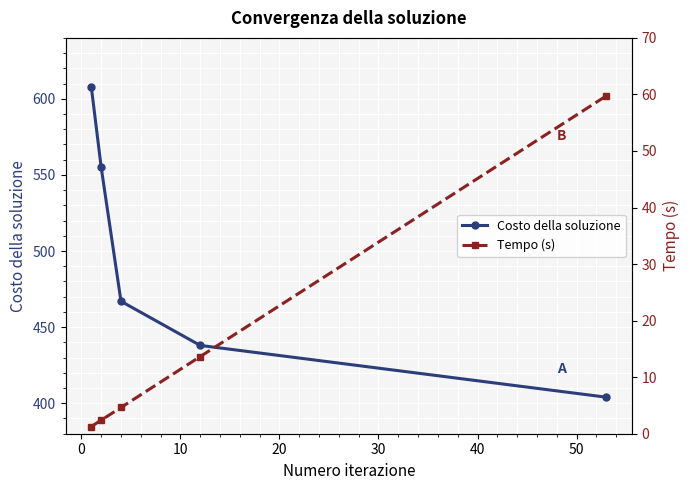

True or false: Costo della soluzione has more than 1 points higher than both neighbors.

False